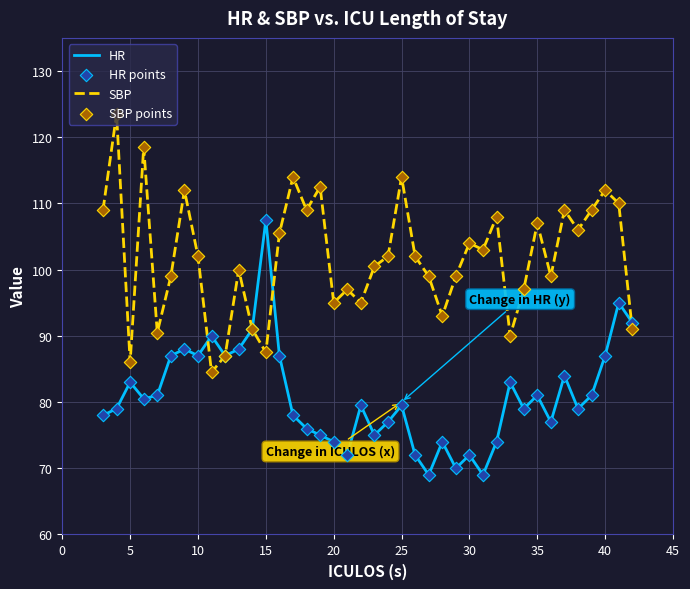

Rank the series by their average value, from lowest to highest.

HR, SBP